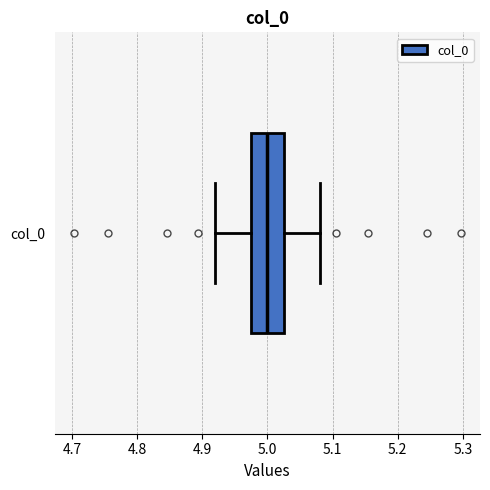

Read this box plot against the x-axis: the position of the median line, the range covered by the box, and the ends of both whiskers. The values are not printed on the chart, so give them approximately, as read against the axis.

median 5.00, box 4.97 to 5.03, whiskers 4.92 to 5.08